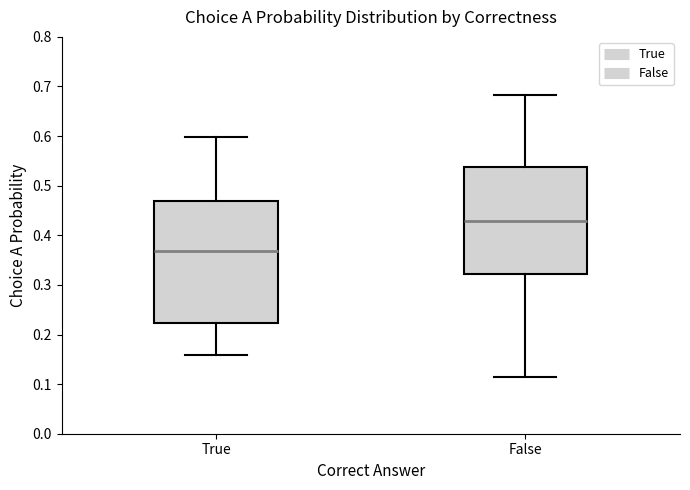

Reading left to right, transcribe this box plot: for each box, give where its median line is, the range the box spans, and where its two whiskers end, as read against the y-axis. The values are not printed on the chart, so give them approximately, as read against the axis.

True: median 0.37, box 0.22 to 0.47, whiskers 0.16 to 0.60
False: median 0.43, box 0.32 to 0.54, whiskers 0.11 to 0.68